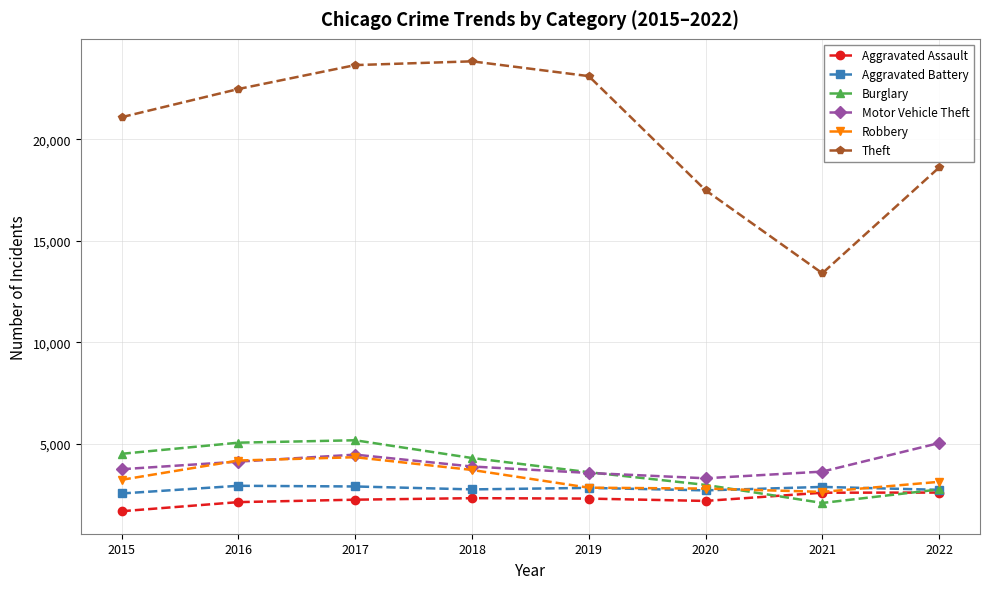

What are all the series names shown in the legend?

Aggravated Assault, Aggravated Battery, Burglary, Motor Vehicle Theft, Robbery, Theft